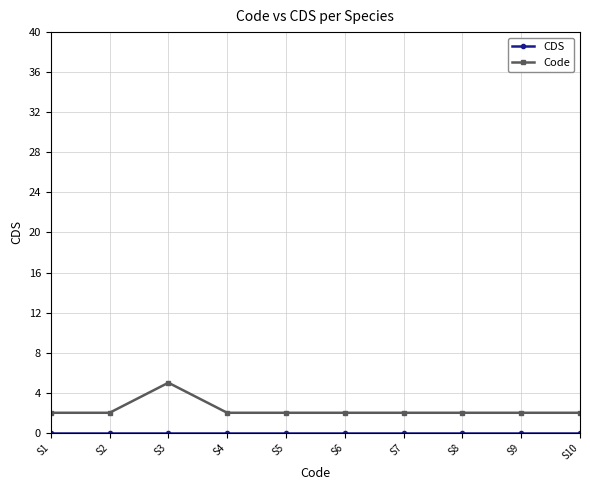

How many lines are shown in the chart?

2